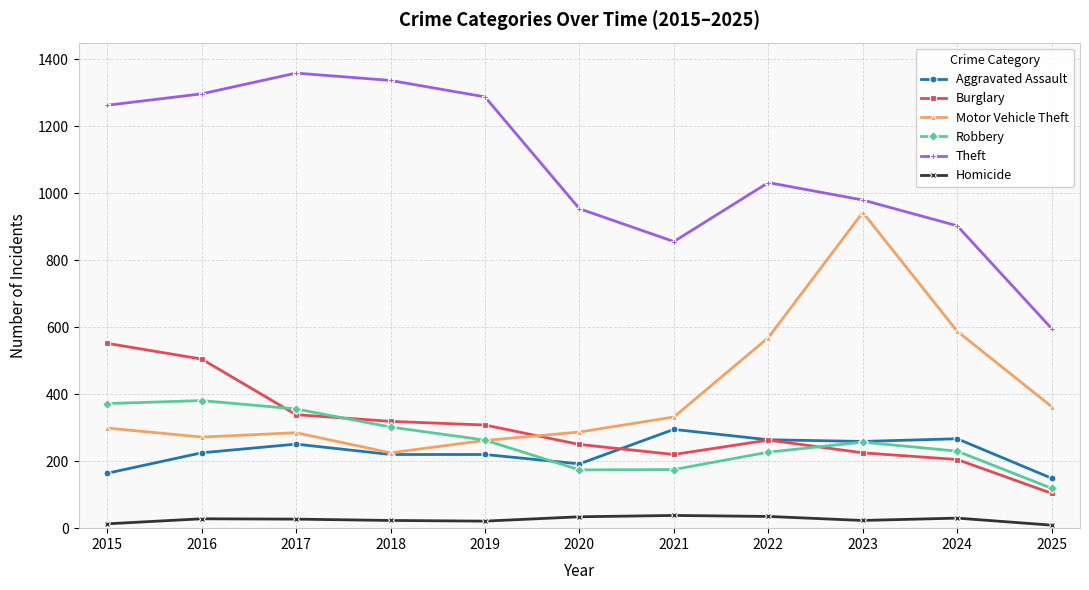

Where is the first local minimum for Motor Vehicle Theft?

2016